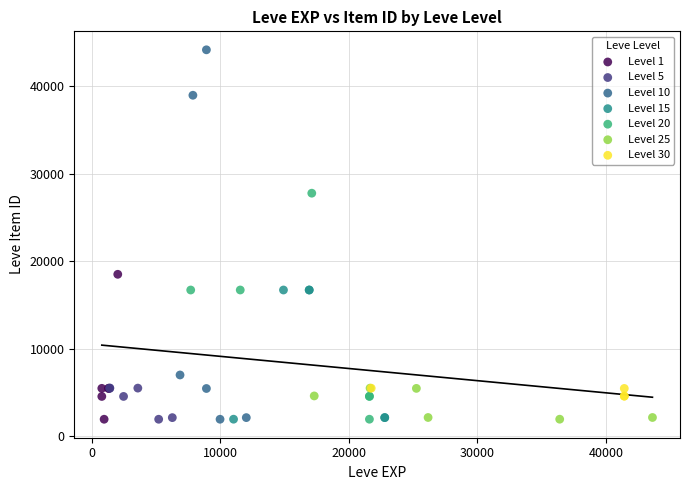

Which series has the widest spread of Y values?

Level 10